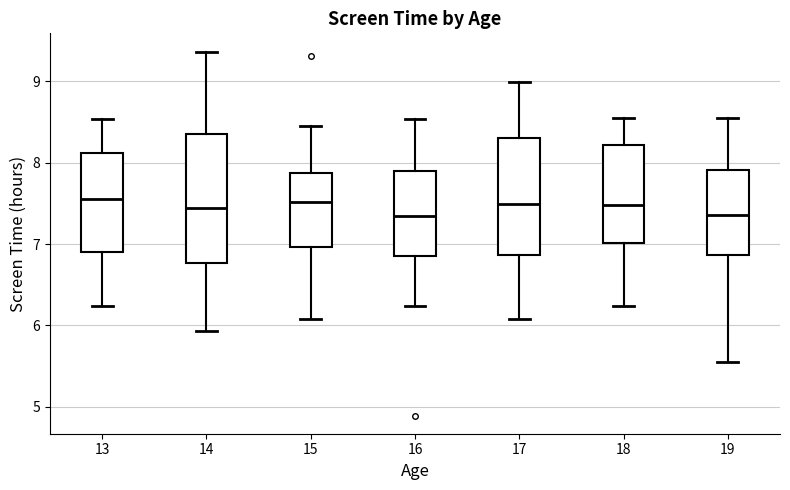

Comparing the boxes themselves (not the whiskers), which one is the tallest?

14